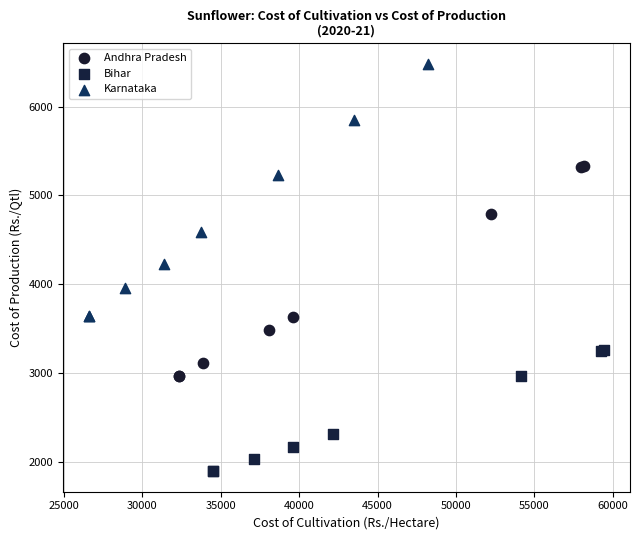

Which series reaches the maximum Y coordinate?

Karnataka